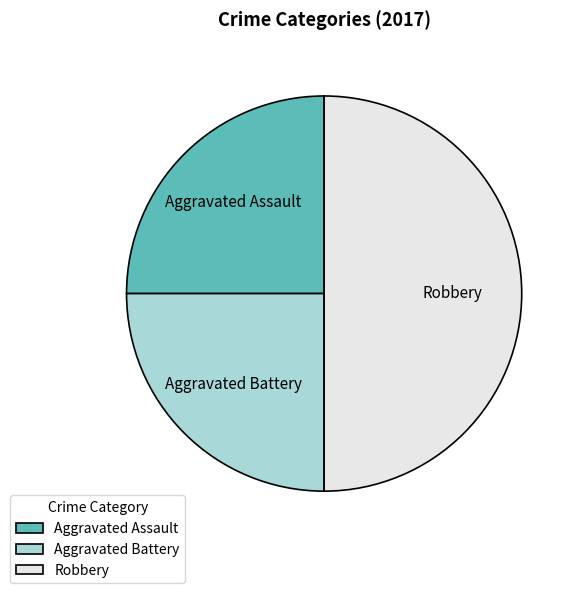

Combined, do Aggravated Battery and Robbery account for over 50%?

Yes